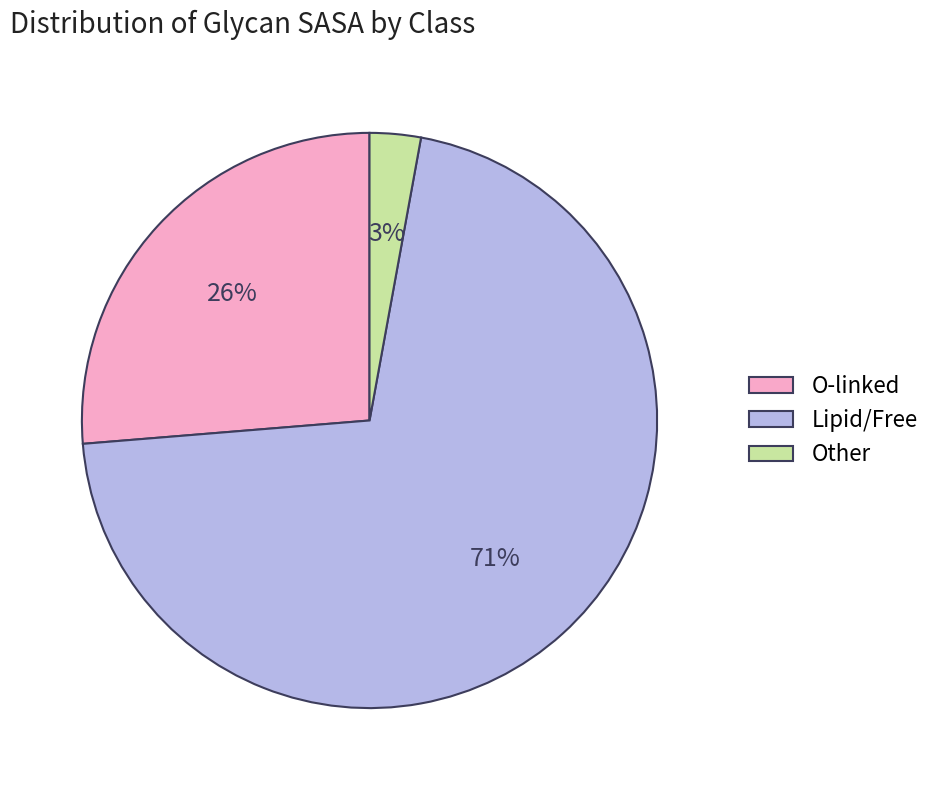

How many segments does this pie chart have?

3